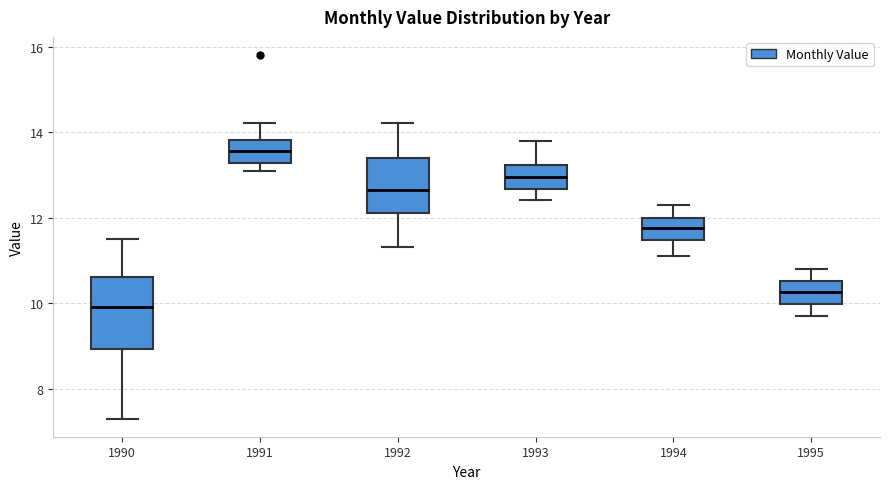

Reading left to right, transcribe this box plot: for each box, give where its median line is, the range the box spans, and where its two whiskers end, as read against the y-axis. The values are not printed on the chart, so give them approximately, as read against the axis.

1990: median 10.0, box 9.0 to 10.6, whiskers 7.4 to 11.6
1991: median 13.6, box 13.2 to 13.8, whiskers 13.2 (just below the box's lower edge) to 14.2
1992: median 12.6, box 12.2 to 13.4, whiskers 11.4 to 14.2
1993: median 13.0, box 12.6 to 13.2, whiskers 12.4 to 13.8
1994: median 11.8, box 11.4 to 12.0, whiskers 11.2 to 12.4
1995: median 10.2, box 10.0 to 10.6, whiskers 9.8 to 10.8